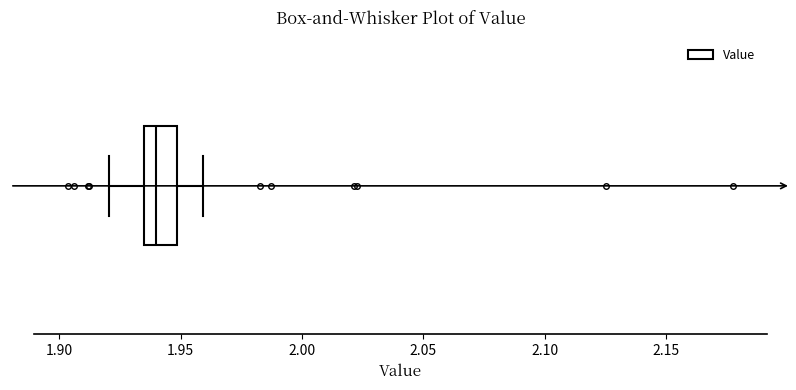

Where does the median line of the box sit on the x-axis? The values are not printed on the chart, so give them approximately, as read against the axis.

1.940